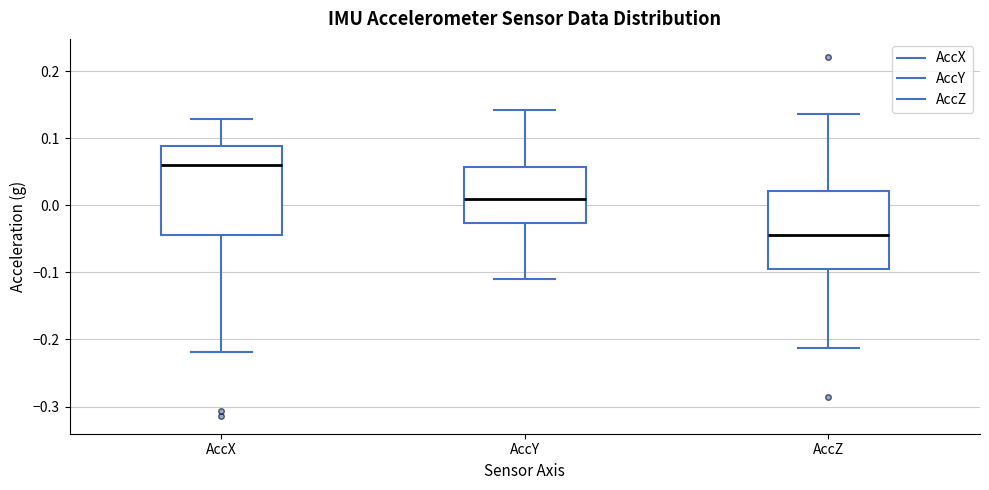

Reading left to right, read every box against the y-axis: the position of its median line, the range the box covers, and the ends of its whiskers. The values are not printed on the chart, so give them approximately, as read against the axis.

AccX: median 0.06, box -0.04 to 0.09, whiskers -0.22 to 0.13
AccY: median 0.01, box -0.03 to 0.06, whiskers -0.11 to 0.14
AccZ: median -0.04, box -0.09 to 0.02, whiskers -0.21 to 0.14